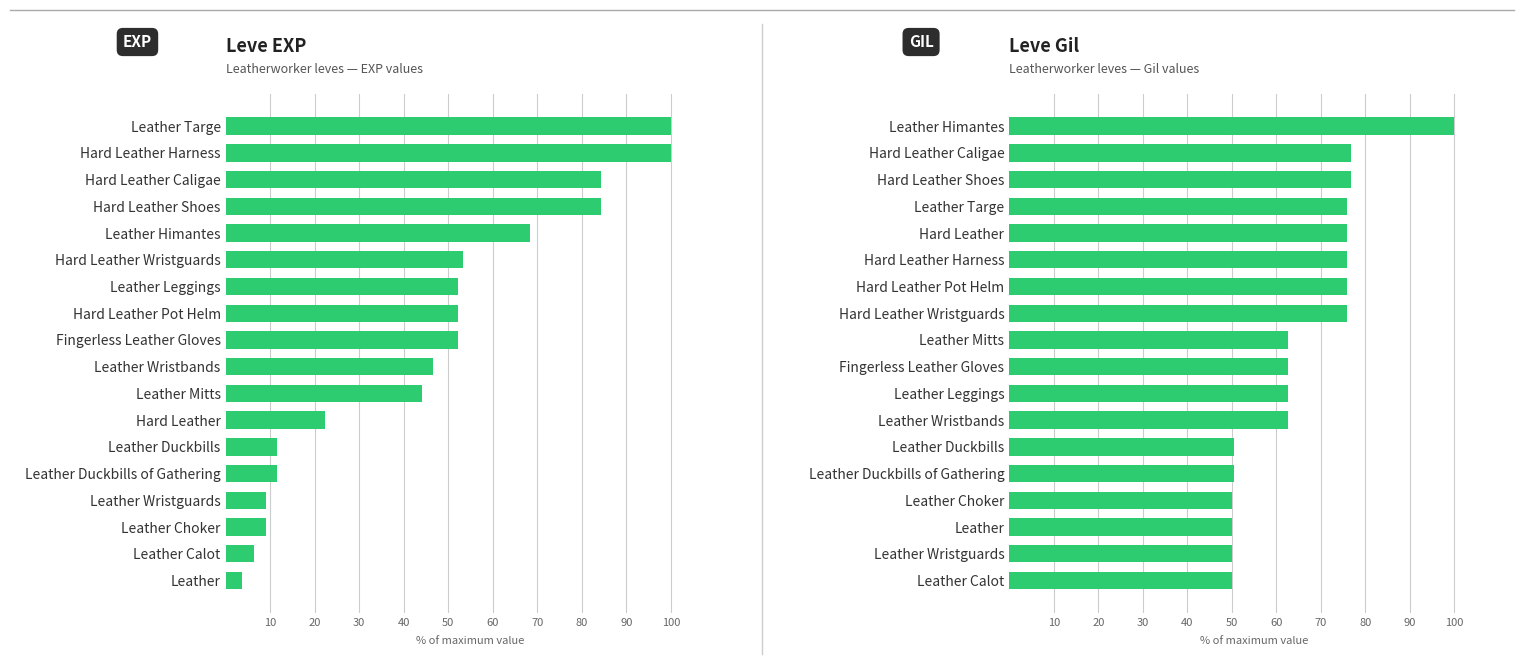

Does the chart contain any negative values?

No